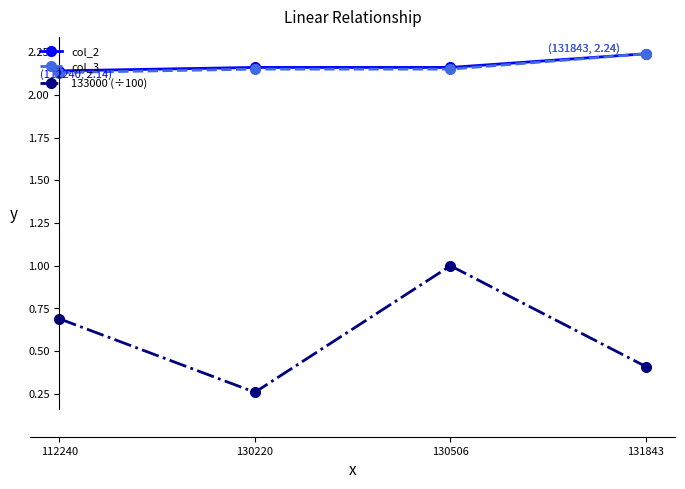

What is the value of the 133000 (÷100) point at the 4th from the left?

0.4